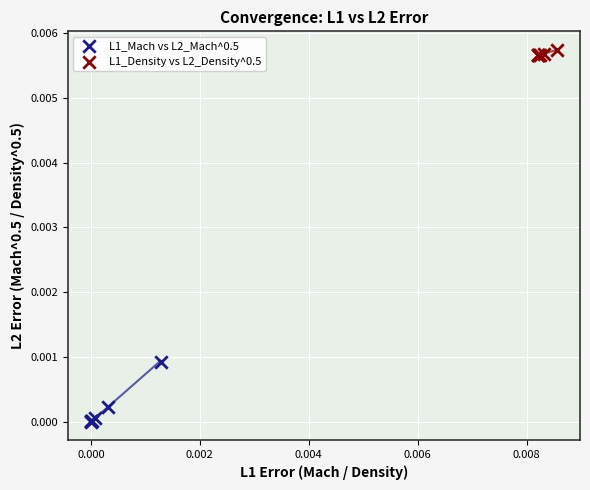

What are all the series names shown in the legend?

L1_Mach vs L2_Mach^0.5, L1_Density vs L2_Density^0.5